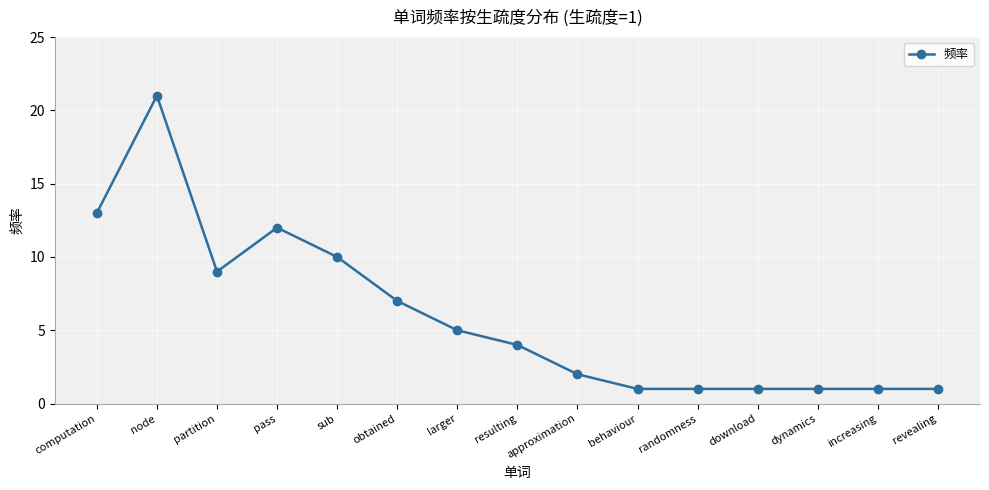

True or false: there are more than 0 points higher than both neighbors.

True